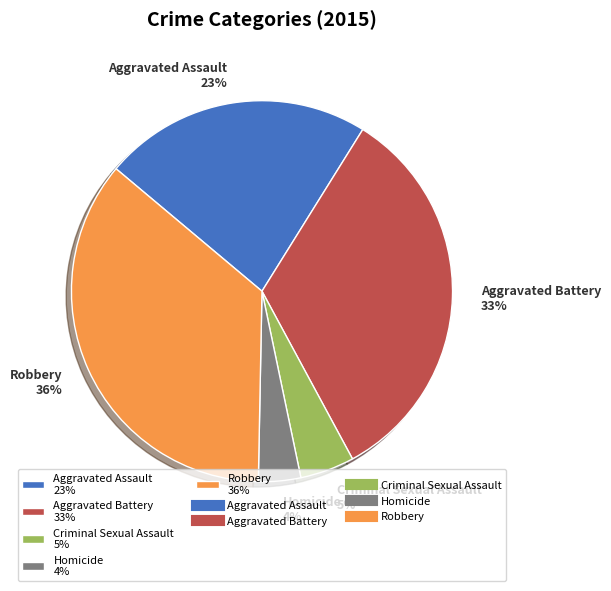

How many slices are in this pie chart?

5